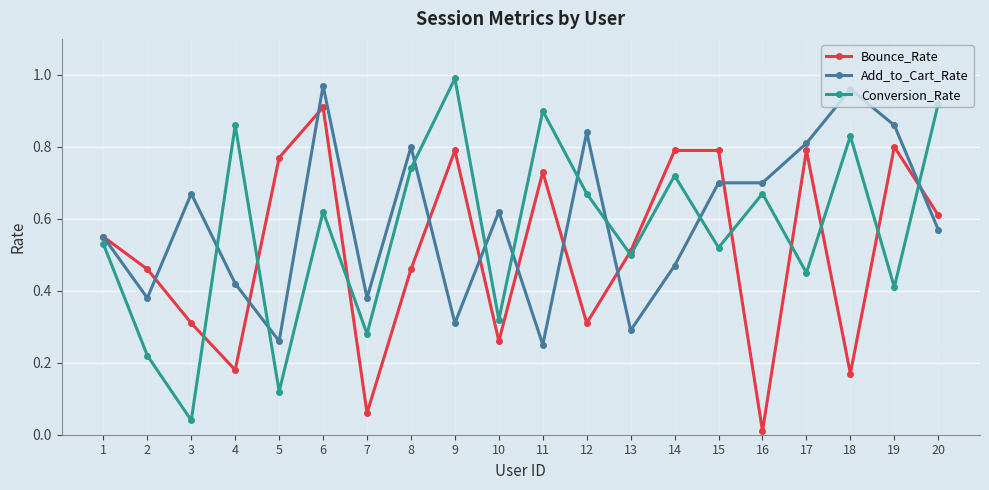

At which category does the chart reach its minimum across all series?

16